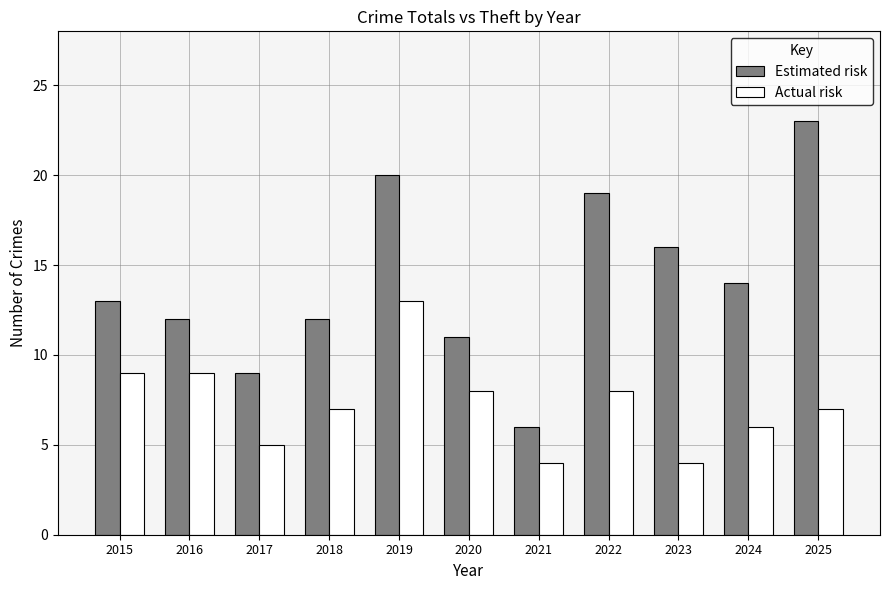

List the series in order of their overall mean, lowest first.

Actual risk, Estimated risk